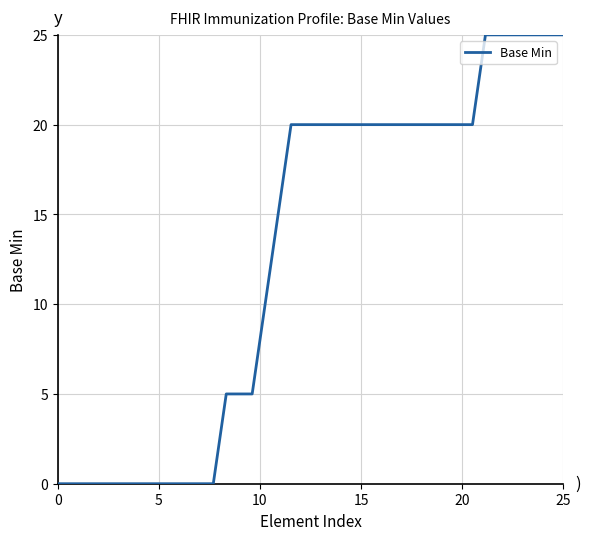

What is the difference between the maximum and minimum values?

25